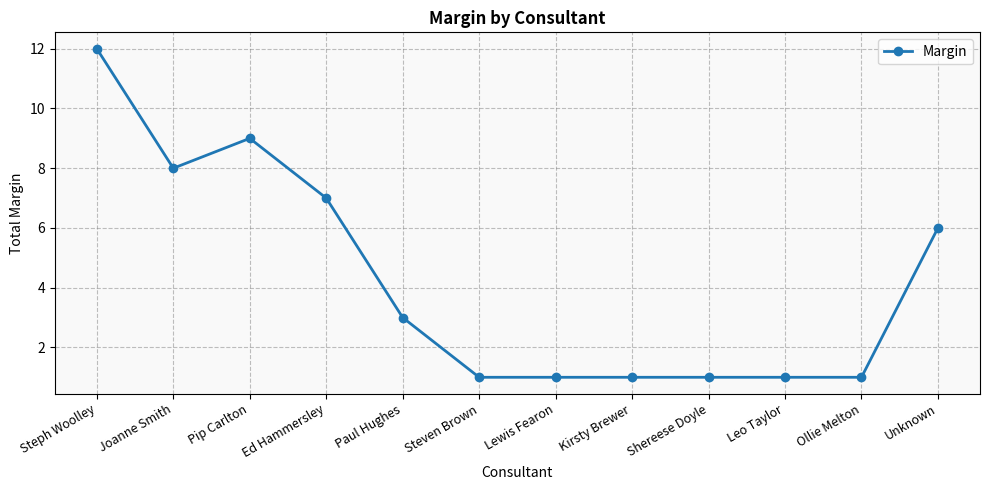

What is the label of the 8th point from the left?

Kirsty Brewer